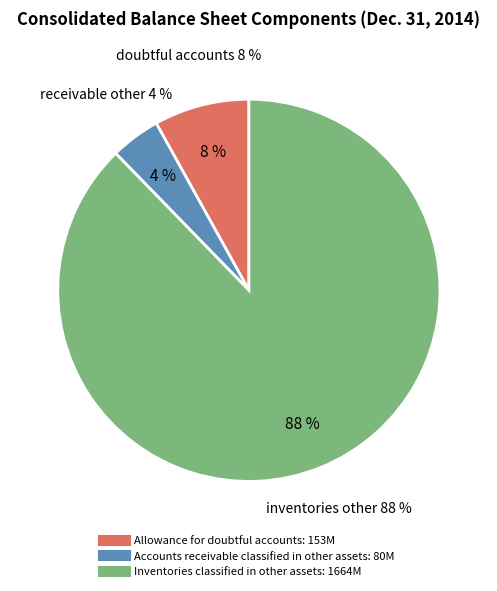

Rank the categories by value from highest to lowest.

Inventories classified in other assets, Allowance for doubtful accounts, Accounts receivable classified in other assets